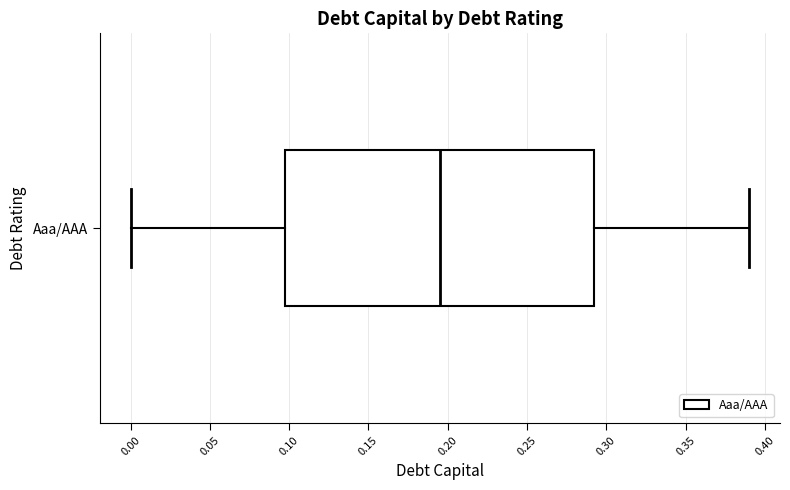

Read this box plot against the x-axis: the position of the median line, the range covered by the box, and the ends of both whiskers. The values are not printed on the chart, so give them approximately, as read against the axis.

median 0.195, box 0.100 to 0.295, whiskers 0.000 to 0.390